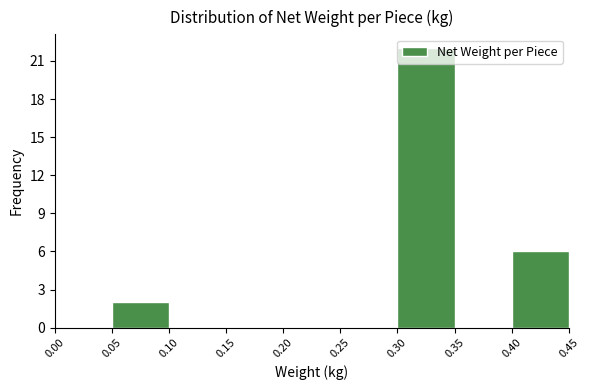

Over which range of the x-axis is the bar tallest?

0.30 to 0.35